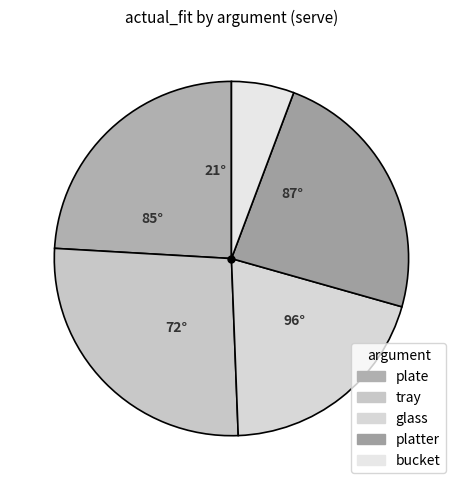

Count the number of slices in the pie.

5